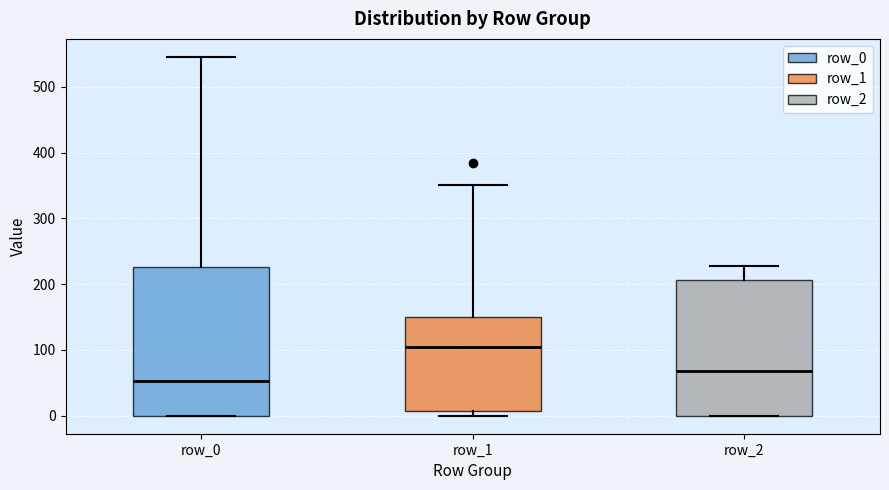

Which box has the highest median line?

row_1